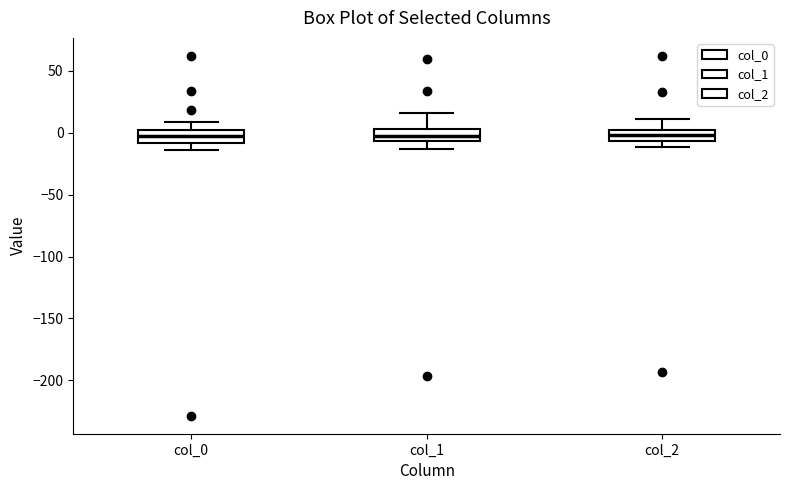

Reading left to right, transcribe this box plot: for each box, give where its median line is, the range the box spans, and where its two whiskers end, as read against the y-axis. The values are not printed on the chart, so give them approximately, as read against the axis.

col_0: median -5, box -10 to 0, whiskers -15 to 10
col_1: median -5 (inside the box), box -5 to 5, whiskers -15 to 15
col_2: median 0 (inside the box), box -5 to 0, whiskers -10 to 10